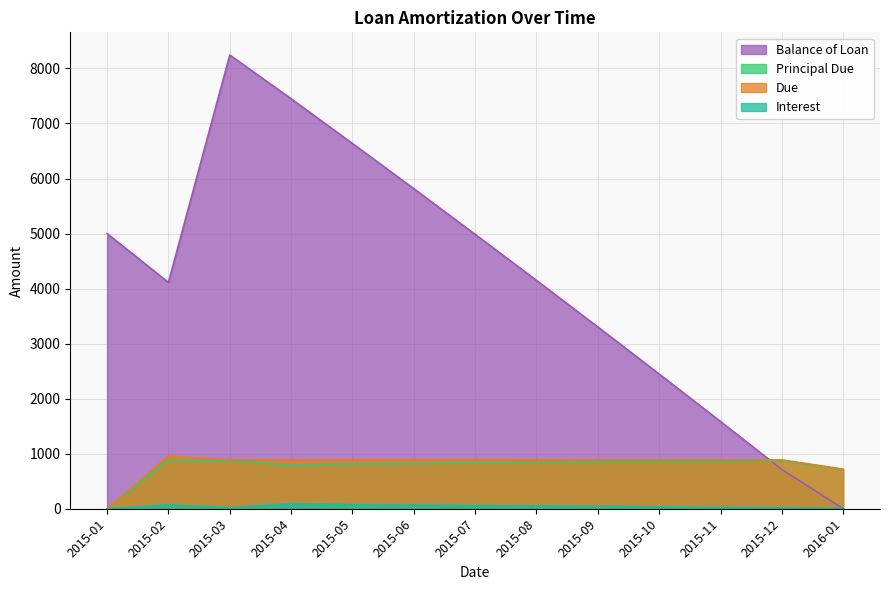

How many lines are shown in the chart?

4